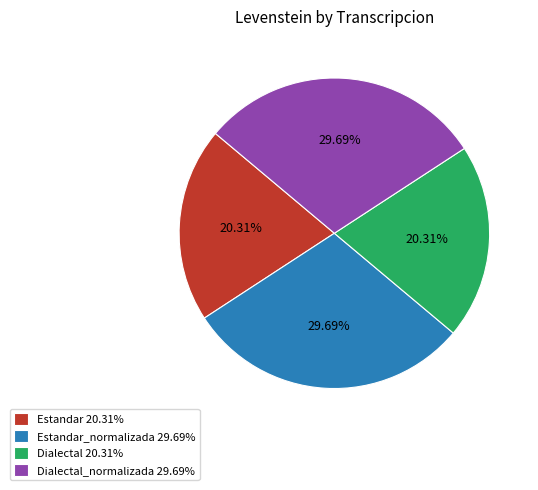

Is Dialectal 20.31% the majority of the pie?

No